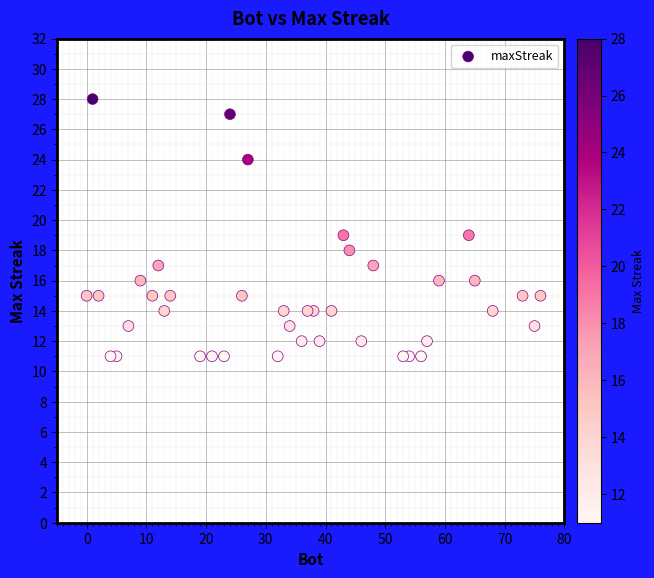

What is the range of Y values (max minus min)?

17